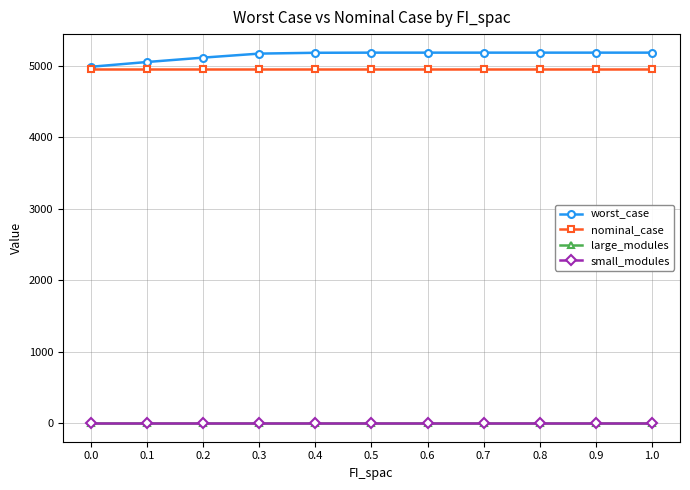

Is this an area chart (filled region under the line)?

No